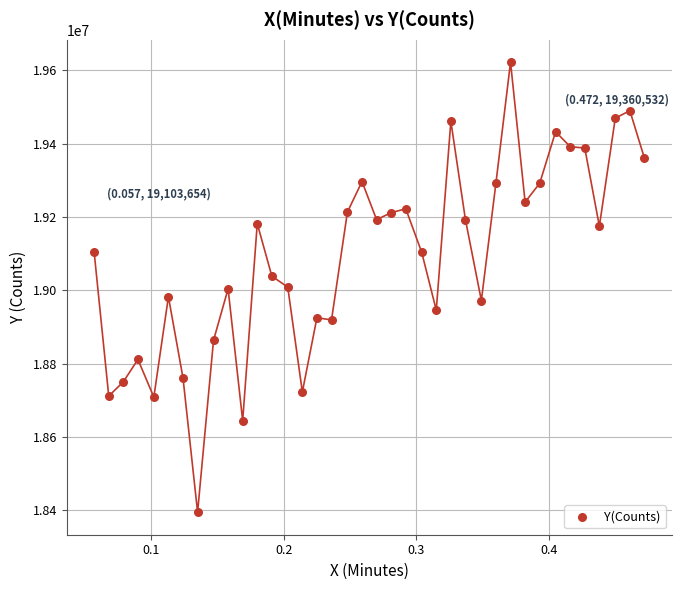

What is the range of Y values (max minus min)?

1228344